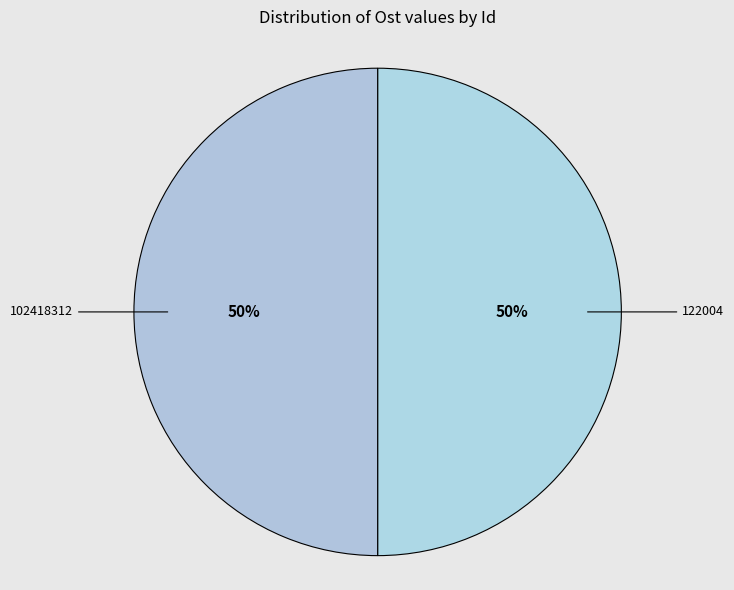

The 102418312 slice represents 50% of the pie. True or false?

True